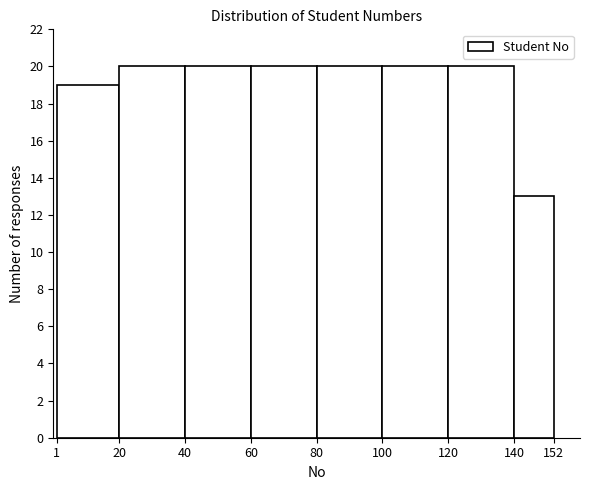

Reading left to right, list every bar in this chart as the range it spans on the x-axis followed by its height. The values are not printed on the chart, so give them approximately, as read against the axis.

1 to 20: 19
20 to 40: 20
40 to 60: 20
60 to 80: 20
80 to 100: 20
100 to 120: 20
120 to 140: 20
140 to 152: 13